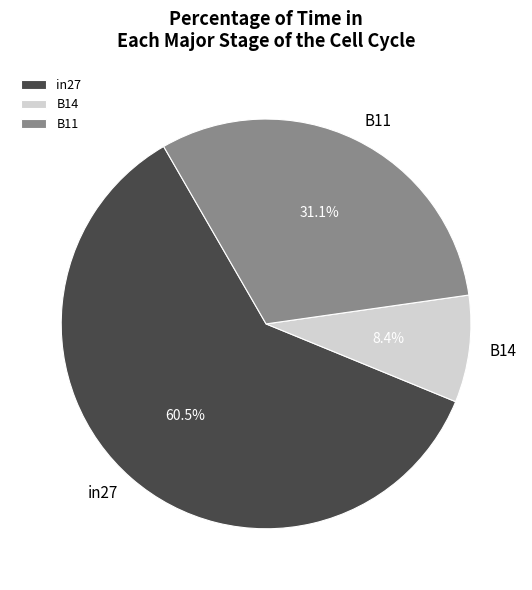

The B11 slice represents 21% of the pie. True or false?

False